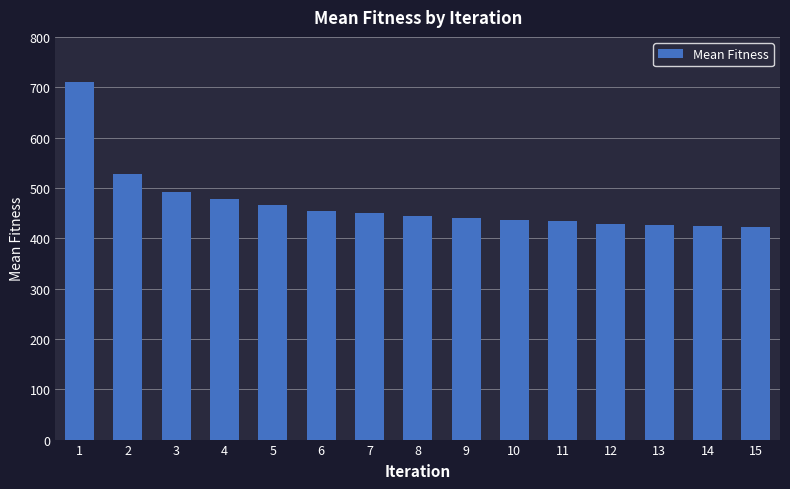

What is the difference between the second highest and second lowest values?

103